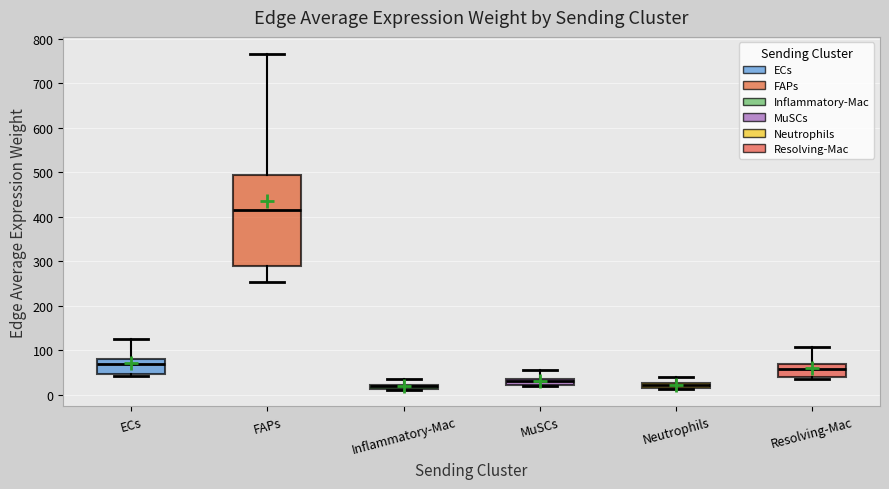

Which box is the tallest, from its lower edge to its upper edge?

FAPs